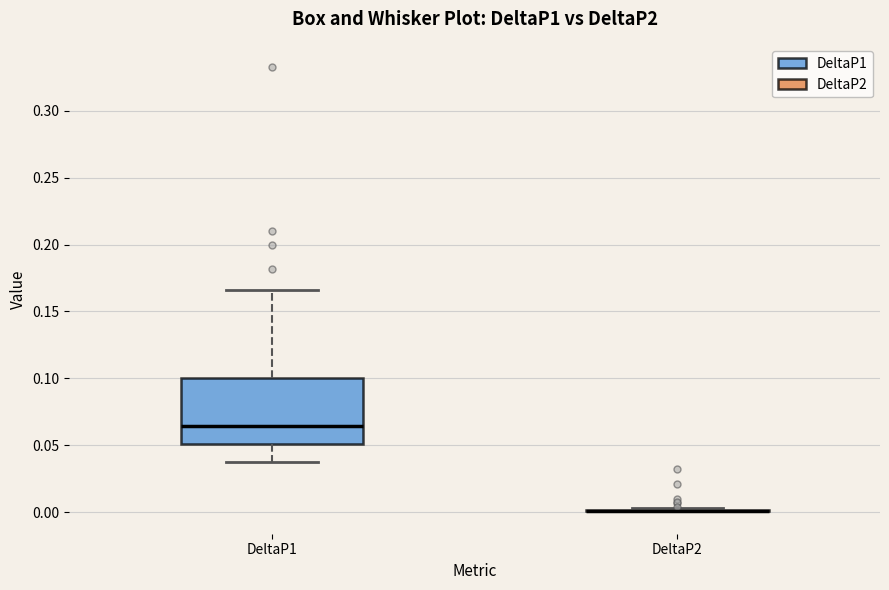

Where does the median line of the box for DeltaP1 sit on the y-axis? The values are not printed on the chart, so give them approximately, as read against the axis.

0.065